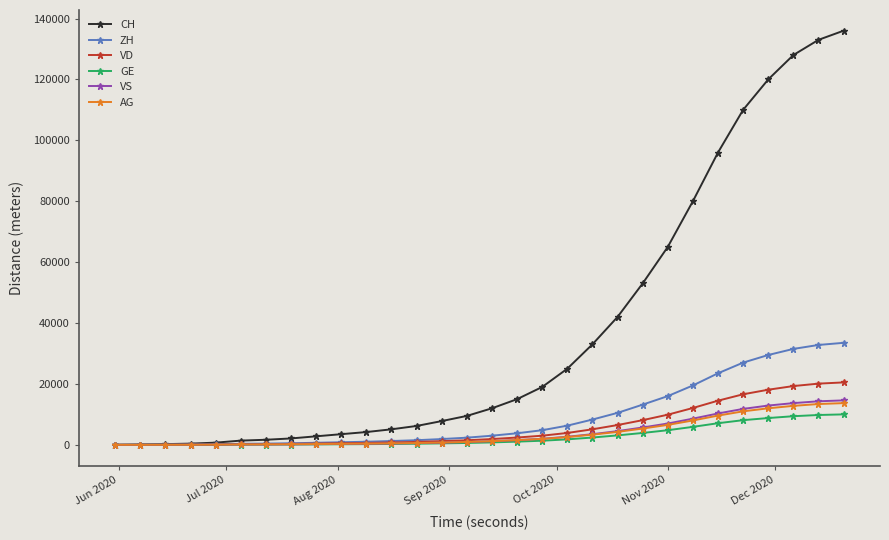

What are all the series names shown in the legend?

CH, ZH, VD, GE, VS, AG